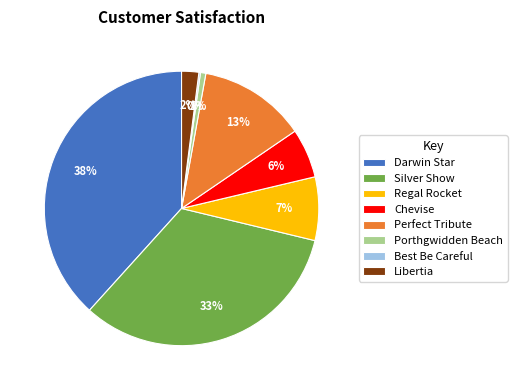

Which category has the biggest portion of the pie?

Darwin Star